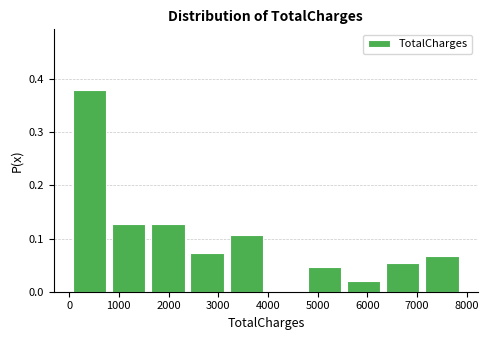

Which range on the x-axis has the tallest bar?

0 to 800